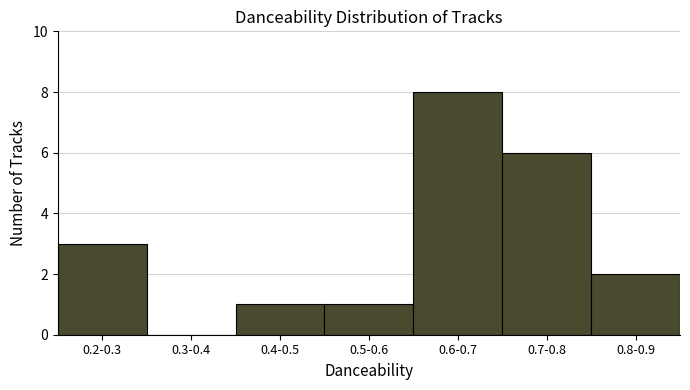

Reading left to right, list all the values displayed in this chart.

0.2-0.3=3	0.3-0.4=0	0.4-0.5=1	0.5-0.6=1	0.6-0.7=8	0.7-0.8=6	0.8-0.9=2